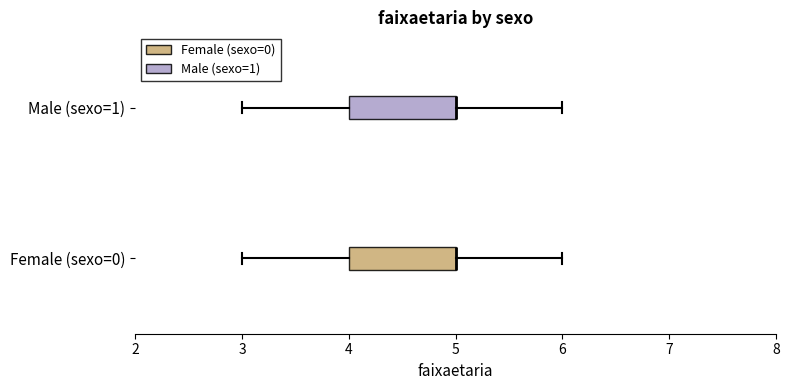

Reading bottom to top, transcribe this box plot: for each box, give where its median line is, the range the box spans, and where its two whiskers end, as read against the x-axis. The values are not printed on the chart, so give them approximately, as read against the axis.

Female (sexo=0): median 5 (drawn on the box's right edge), box 4 to 5, whiskers 3 to 6
Male (sexo=1): median 5 (drawn on the box's right edge), box 4 to 5, whiskers 3 to 6